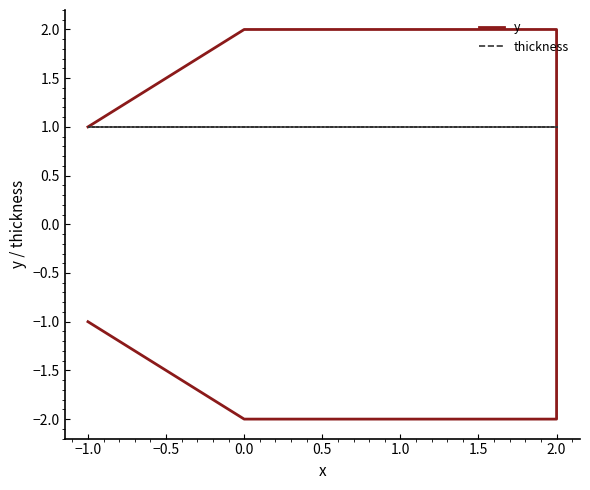

What is the maximum value shown in the chart?

2